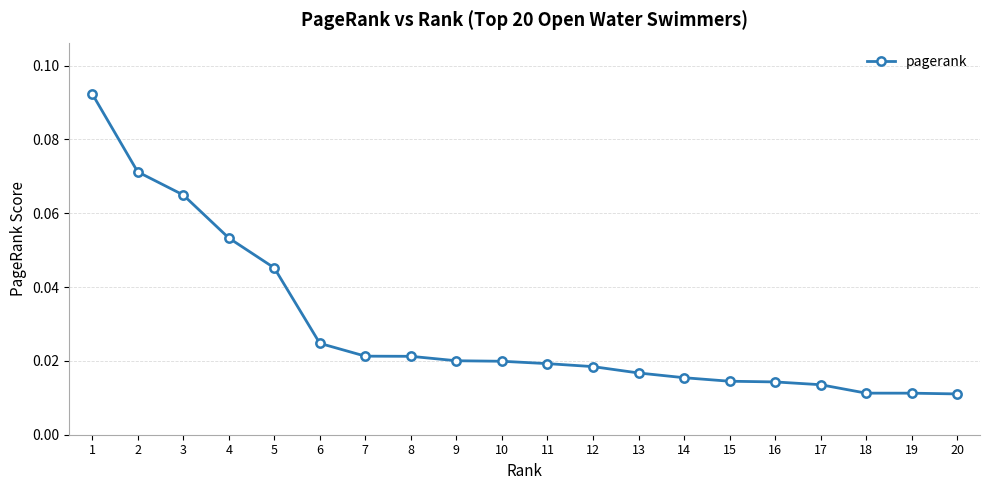

Does the chart display data point markers on the line(s)?

Yes